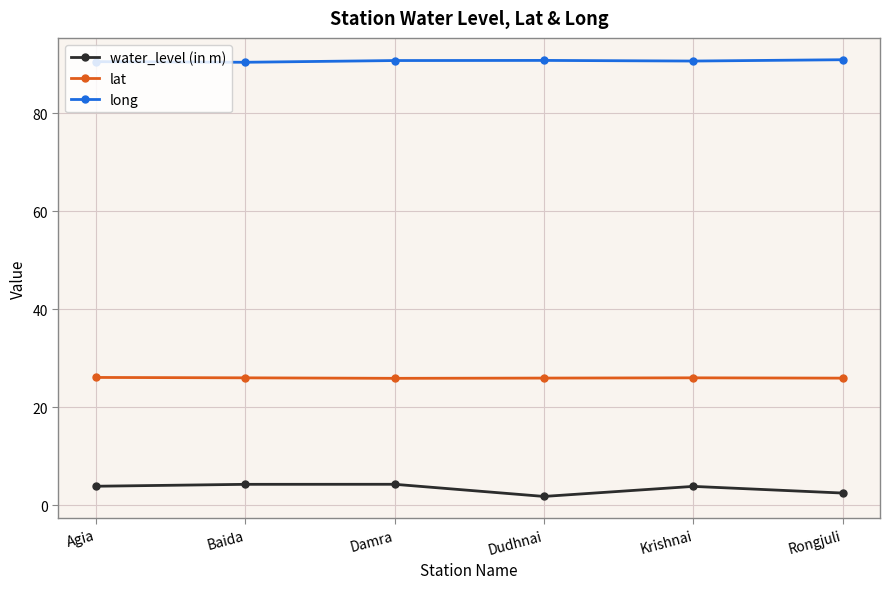

Does the chart display data point markers on the line(s)?

Yes